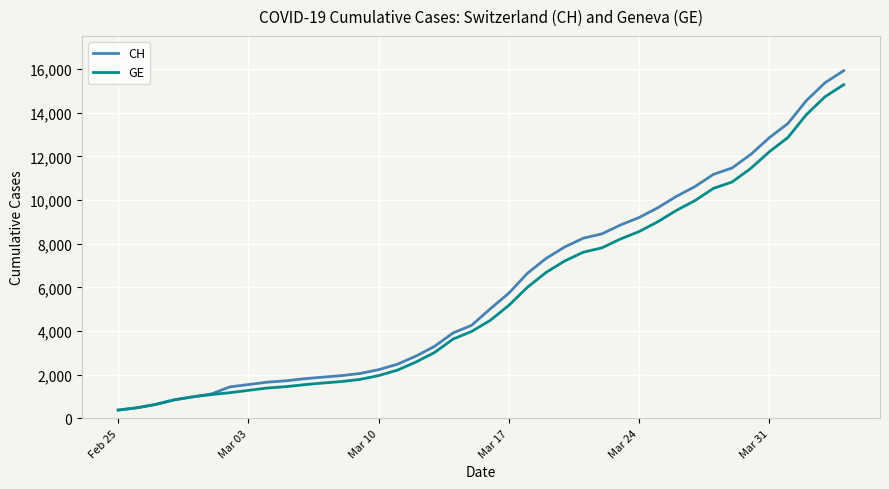

What is the maximum value shown in the chart?

15926